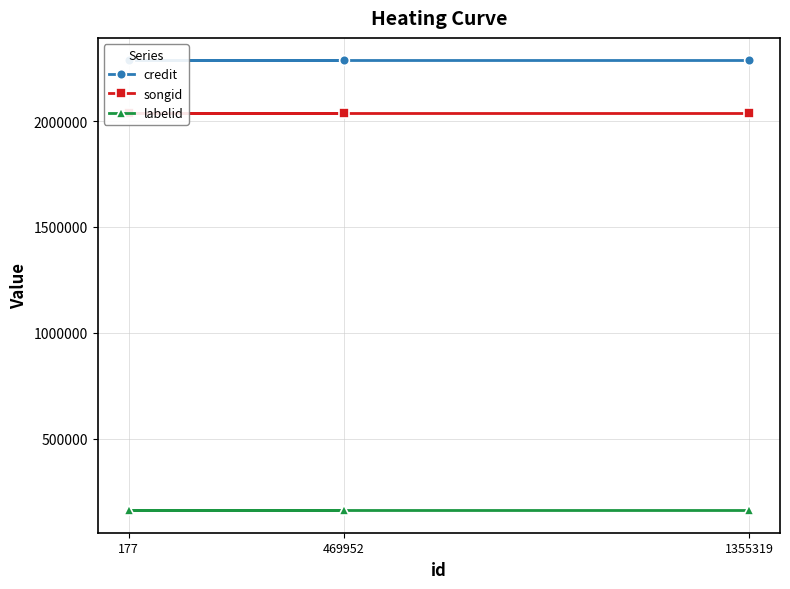

What is the total value across all series at 177?

4487566